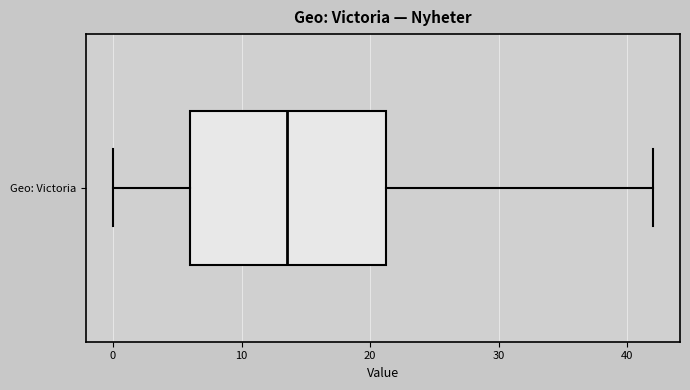

Where is the right edge of the box for Geo: Victoria on the x-axis? The values are not printed on the chart, so give them approximately, as read against the axis.

21